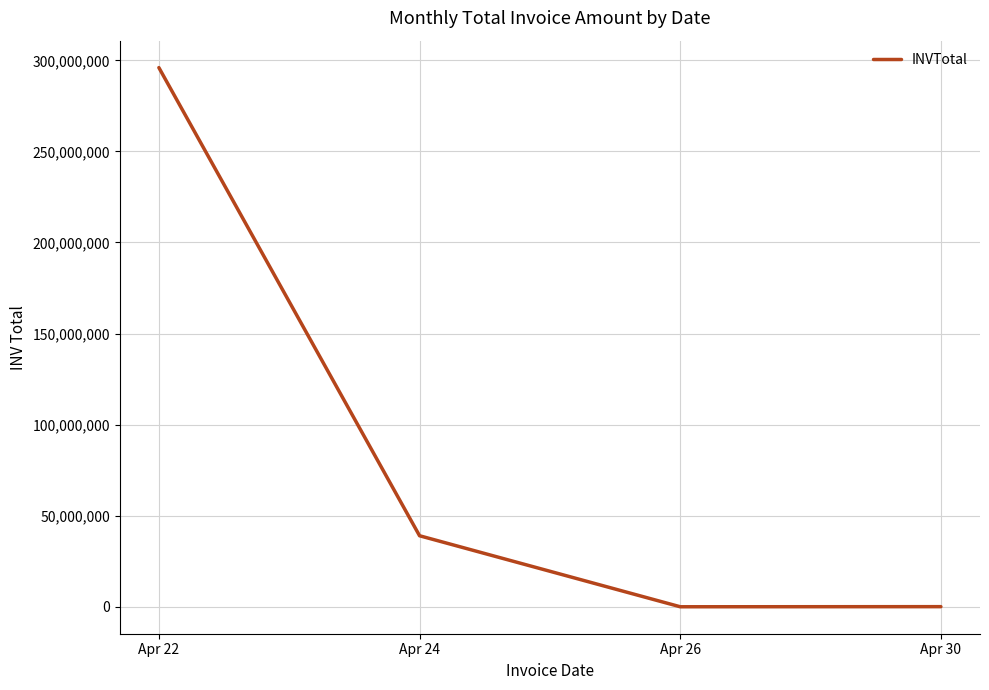

Where is the first local minimum?

Apr 26